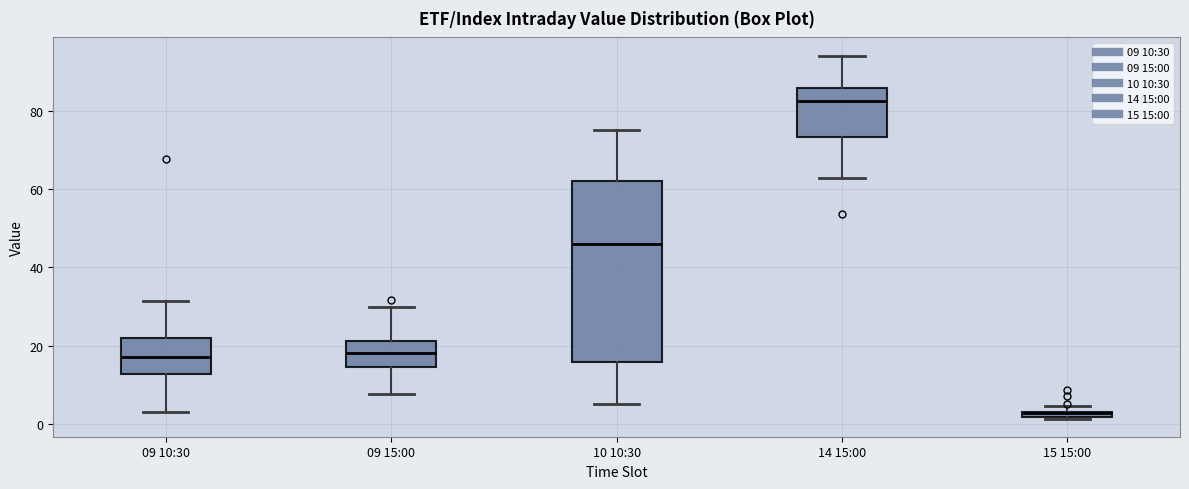

Which box has the highest median line?

14 15:00